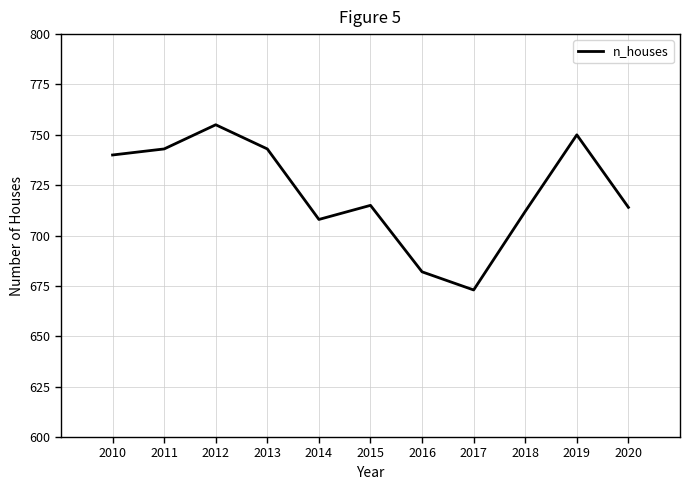

What is the change in value from 2014 to 2019?

+42